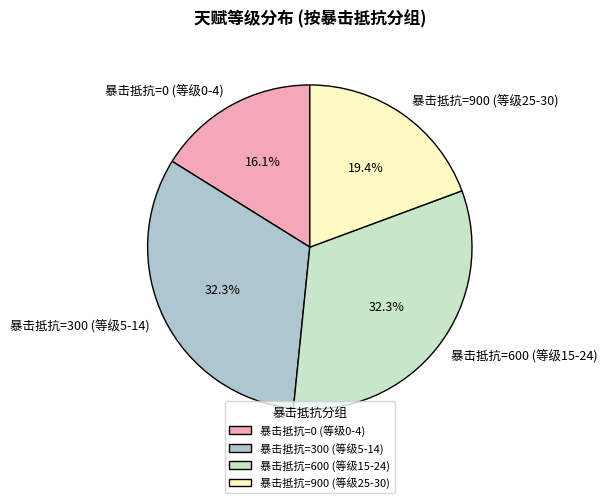

How many segments does this pie chart have?

4